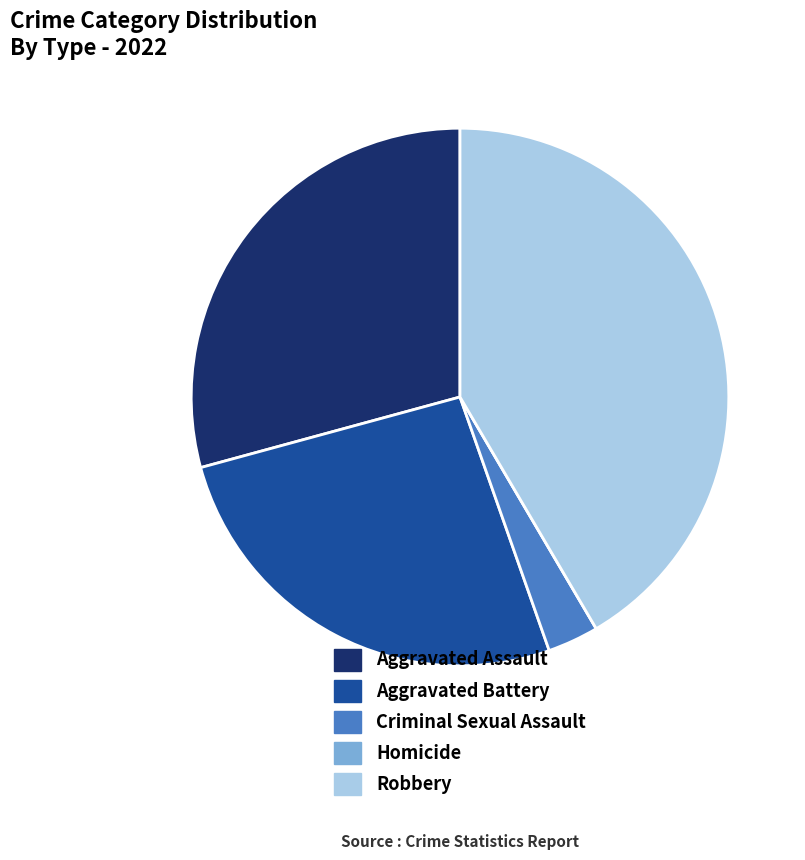

Is there any slice that represents more than half of the pie?

No